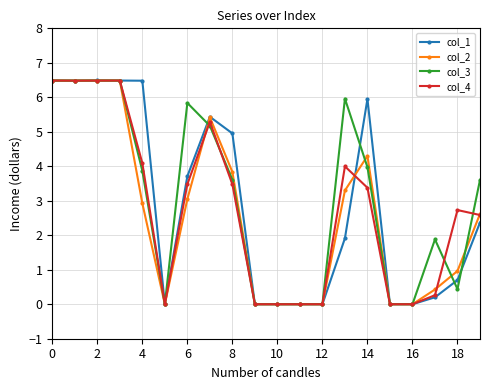

True or false: col_2 and col_4 cross at least once.

True